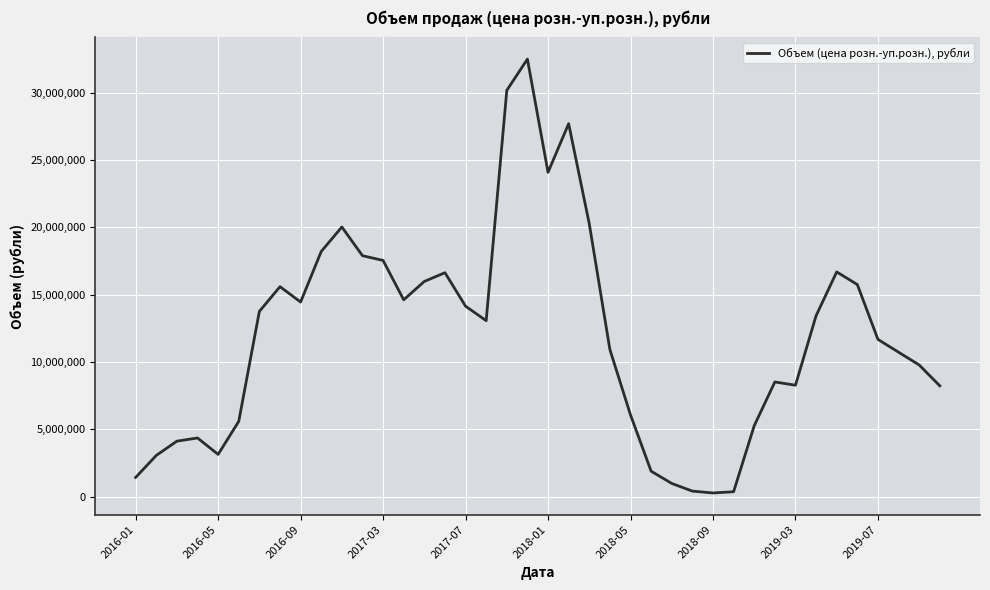

What is the maximum value shown in the chart?

32494422